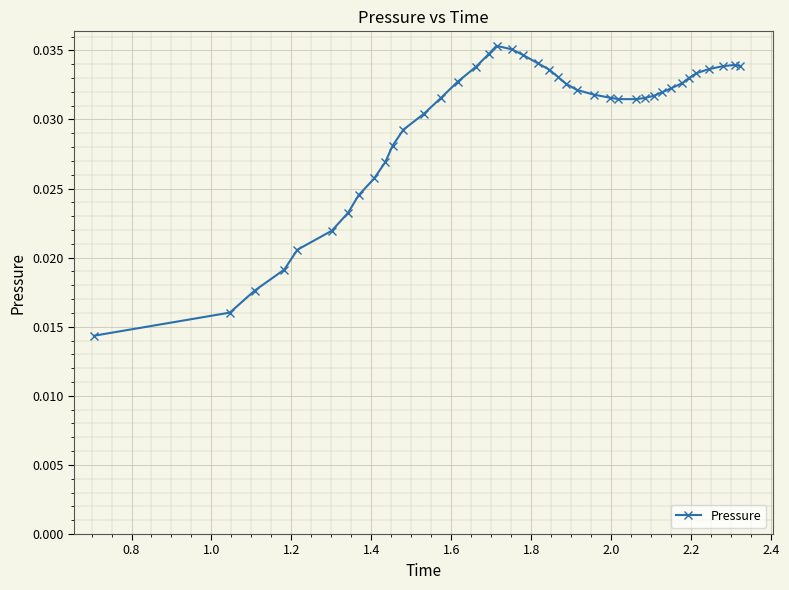

What is the sum of all values?

1.2